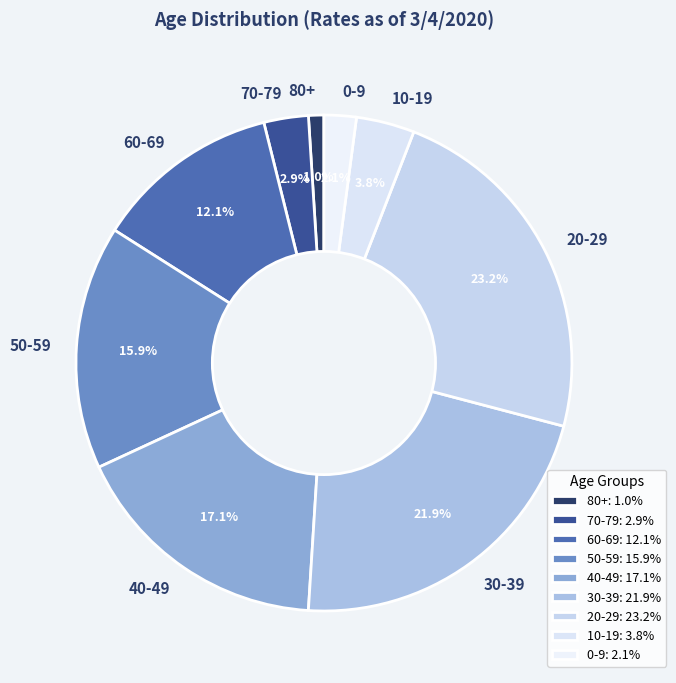

To the nearest percent, what percentage of the pie is 50-59?

16%